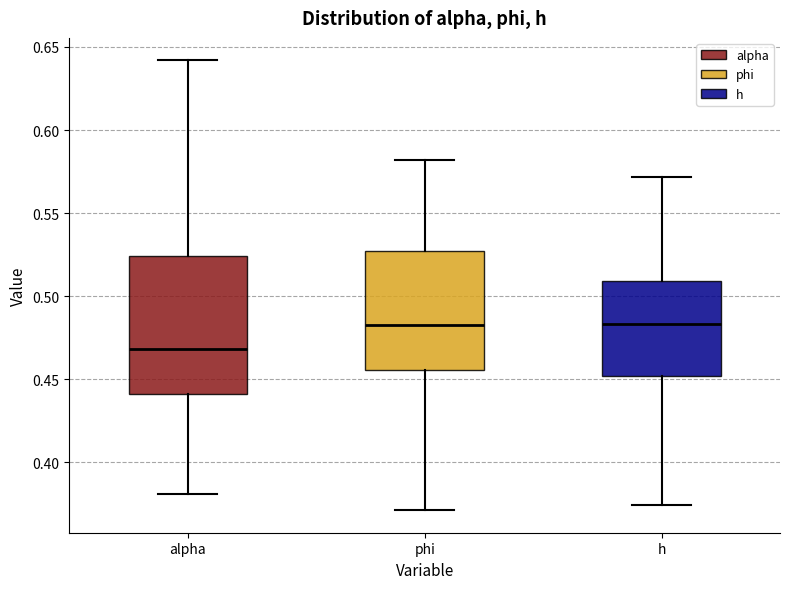

Reading left to right, read every box against the y-axis: the position of its median line, the range the box covers, and the ends of its whiskers. The values are not printed on the chart, so give them approximately, as read against the axis.

alpha: median 0.470, box 0.440 to 0.525, whiskers 0.380 to 0.640
phi: median 0.485, box 0.455 to 0.525, whiskers 0.370 to 0.580
h: median 0.485, box 0.450 to 0.510, whiskers 0.375 to 0.570